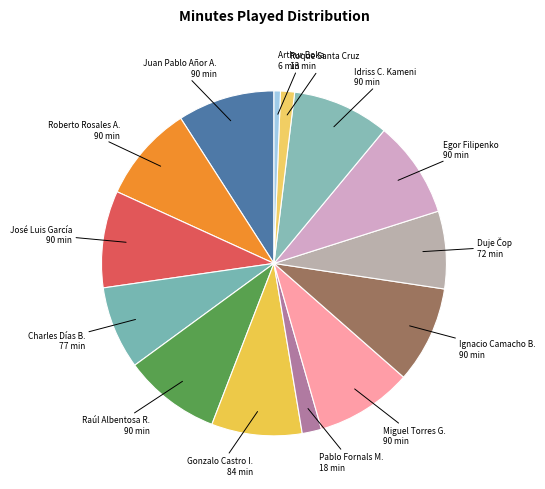

Combined, do José Luis García and Miguel Torres G. account for over 50%?

No